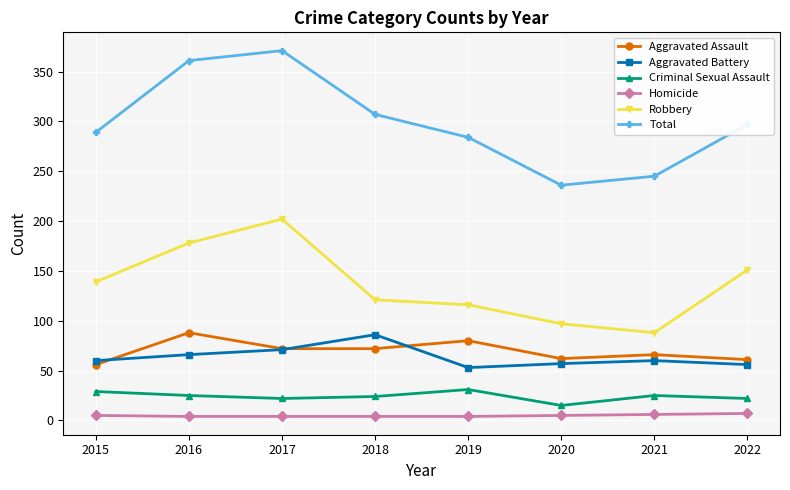

Is this an area chart (filled region under the line)?

No